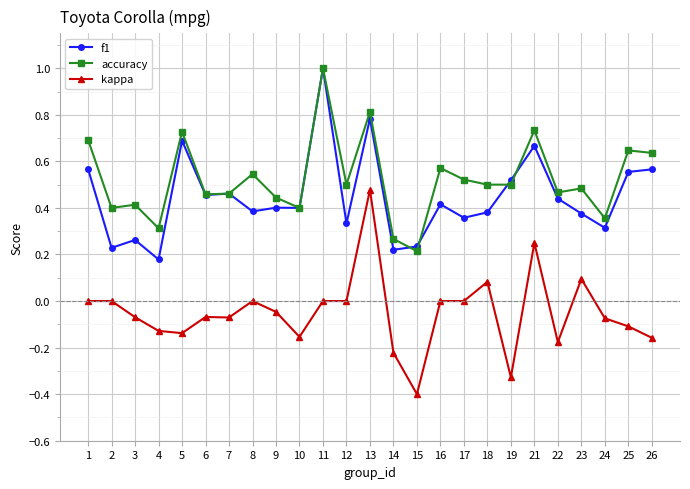

How many lines are shown in the chart?

3